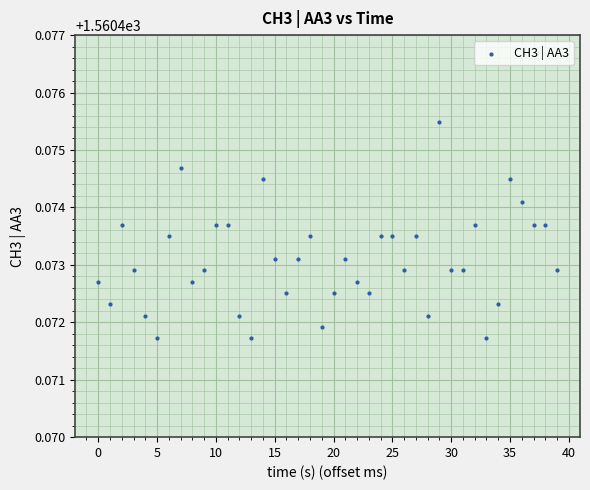

What is the range of X values (max minus min)?

39.0